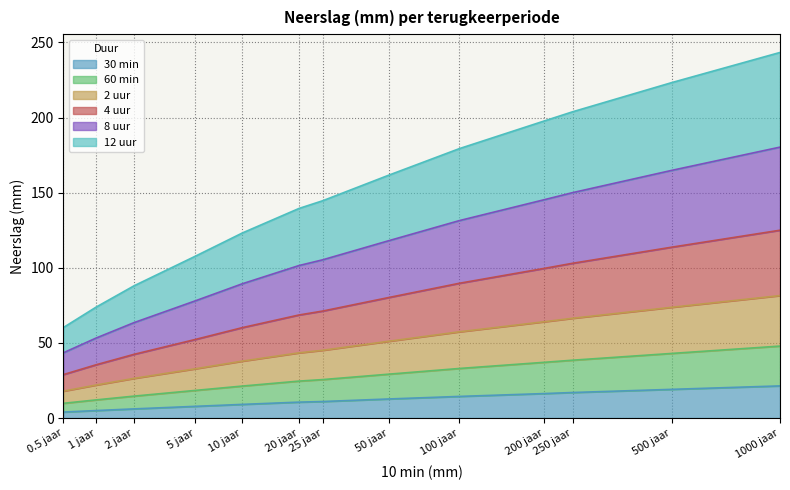

What is the total value across all series at 10 jaar?

123.2